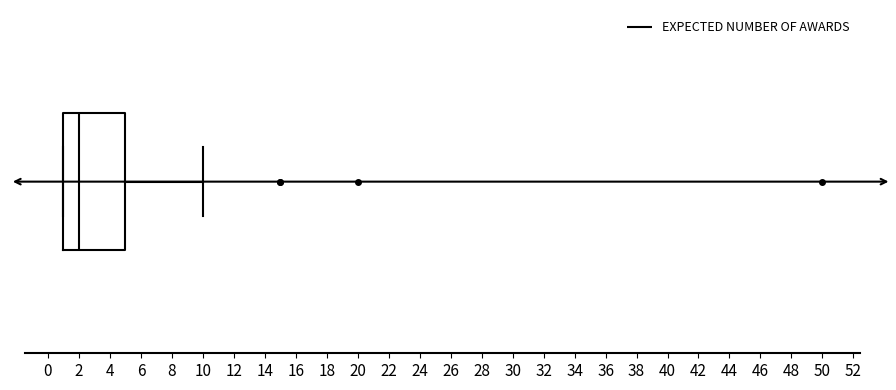

Where does the right whisker of the box end on the x-axis? The values are not printed on the chart, so give them approximately, as read against the axis.

10